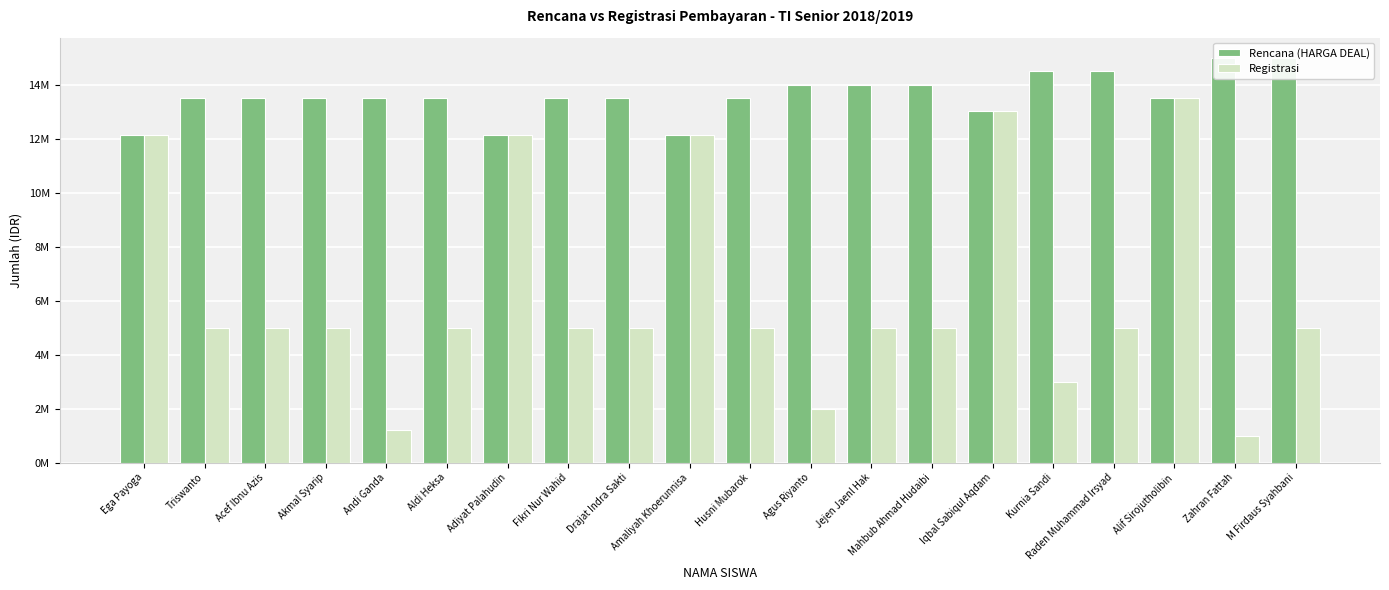

Reading left to right, list all the values displayed in this chart.

Rencana (HARGA DEAL): 12150000	13500000	13500000	13500000	13500000	13500000	12150000	13500000	13500000	12150000	13500000	14000000	14000000	14000000	13050000	14500000	14500000	13500000	15000000	15000000
Registrasi: 12150000	5000000	5000000	5000000	1200000	5000000	12150000	5000000	5000000	12150000	5000000	2000000	5000000	5000000	13050000	3000000	5000000	13500000	1000000	5000000